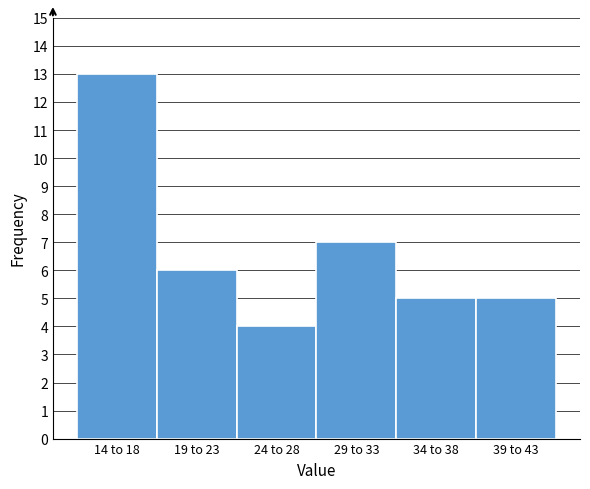

Reading left to right, what are all the values shown in this chart?

14 to 18=13	19 to 23=6	24 to 28=4	29 to 33=7	34 to 38=5	39 to 43=5